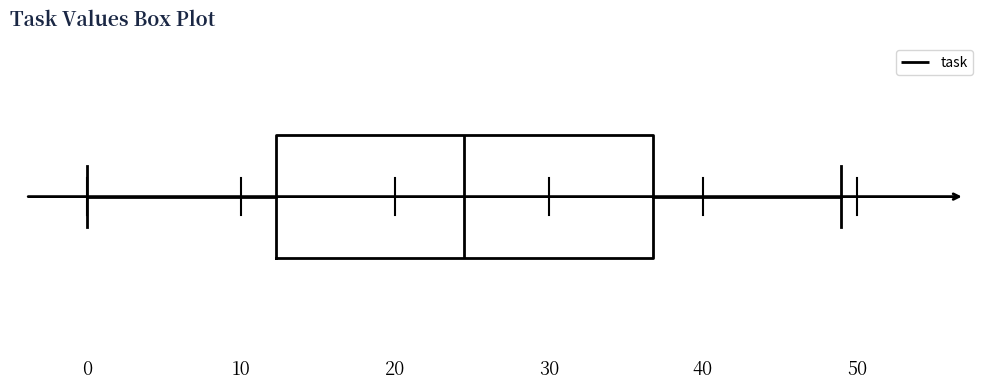

Read this box plot against the x-axis: the position of the median line, the range covered by the box, and the ends of both whiskers. The values are not printed on the chart, so give them approximately, as read against the axis.

median 25, box 12 to 37, whiskers 0 to 49